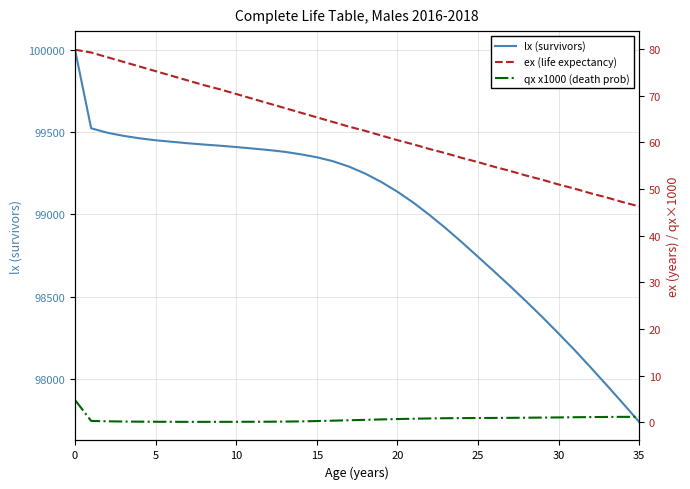

Which series has the largest range (max minus min)?

lx (survivors)